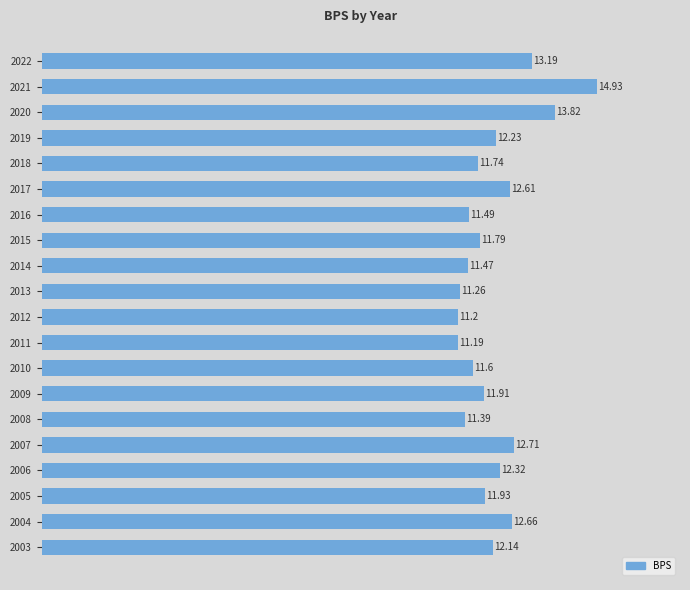

Rank the categories by value from lowest to highest.

2011, 2012, 2013, 2008, 2014, 2016, 2010, 2018, 2015, 2009, 2005, 2003, 2019, 2006, 2017, 2004, 2007, 2022, 2020, 2021